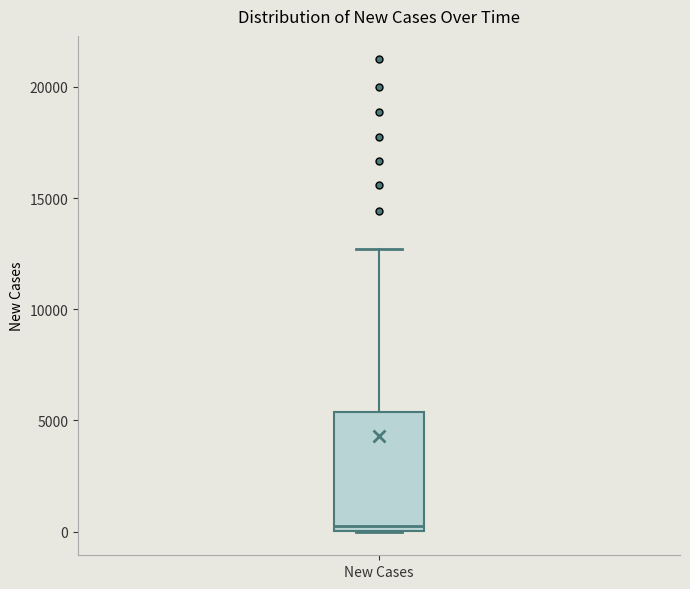

Where is the upper edge of the box for New Cases on the y-axis? The values are not printed on the chart, so give them approximately, as read against the axis.

5500